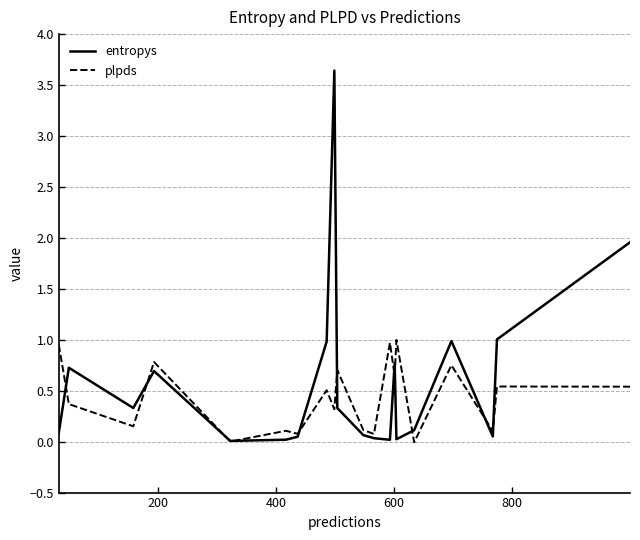

What is the maximum value shown in the chart?

3.6